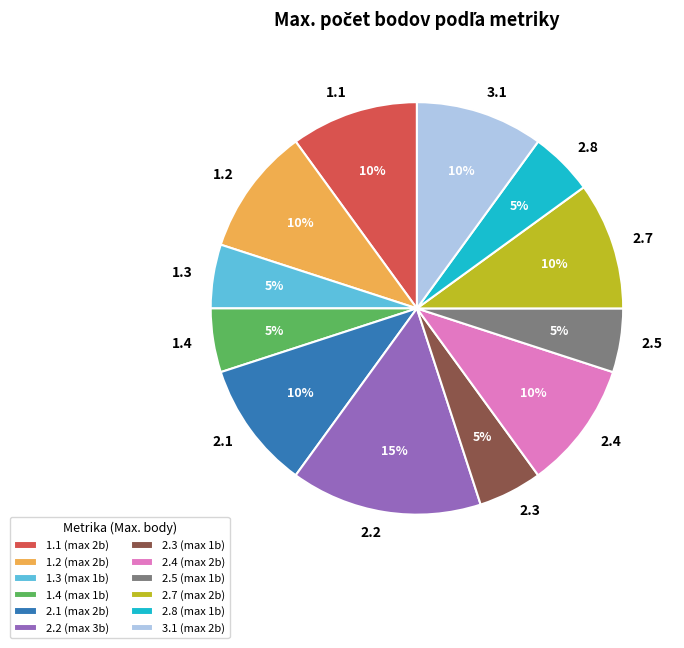

Does 2.5 represent more than half of the total?

No